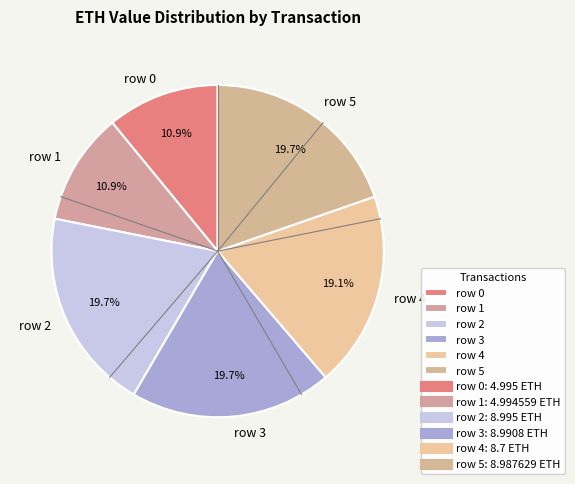

What is the ratio of the value at row 5 to the value at row 3?

1.0